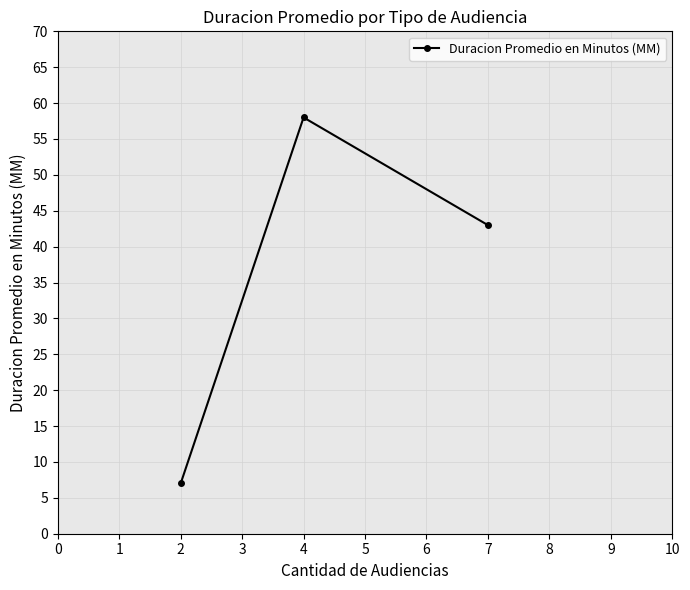

Does the chart display data point markers on the line(s)?

Yes